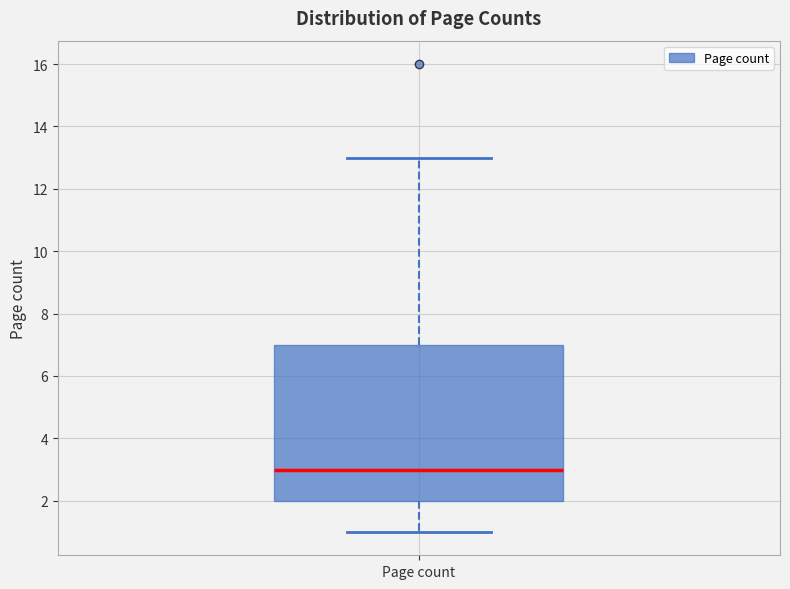

Transcribe this box plot: give where the median line is, the range the box spans, and where the two whiskers end, as read against the y-axis. The values are not printed on the chart, so give them approximately, as read against the axis.

median 3, box 2 to 7, whiskers 1 to 13